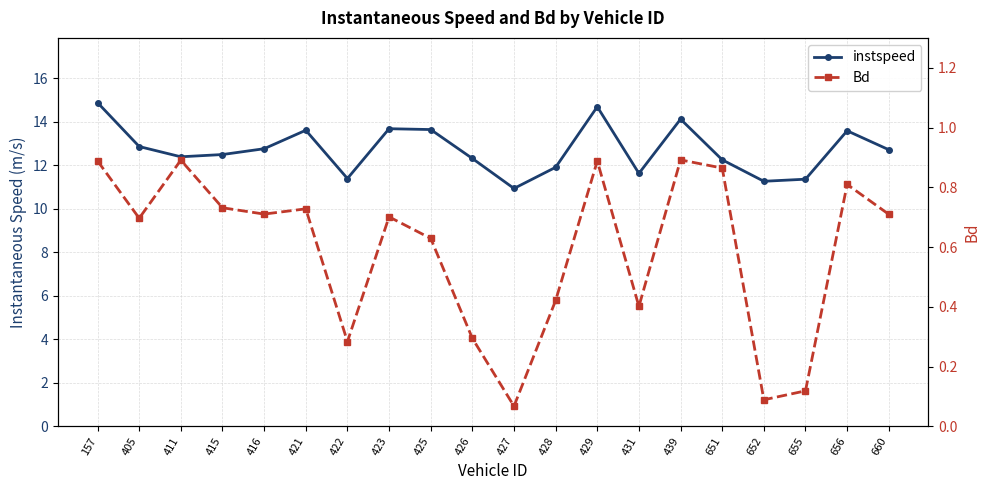

Reading left to right, what are all the values shown in this chart?

instspeed: 14.9	12.9	12.4	12.5	12.8	13.6	11.4	13.7	13.6	12.3	10.9	11.9	14.7	11.6	14.1	12.3	11.3	11.4	13.6	12.7
Bd: 0.9	0.7	0.9	0.7	0.7	0.7	0.3	0.7	0.6	0.3	0.1	0.4	0.9	0.4	0.9	0.9	0.1	0.1	0.8	0.7